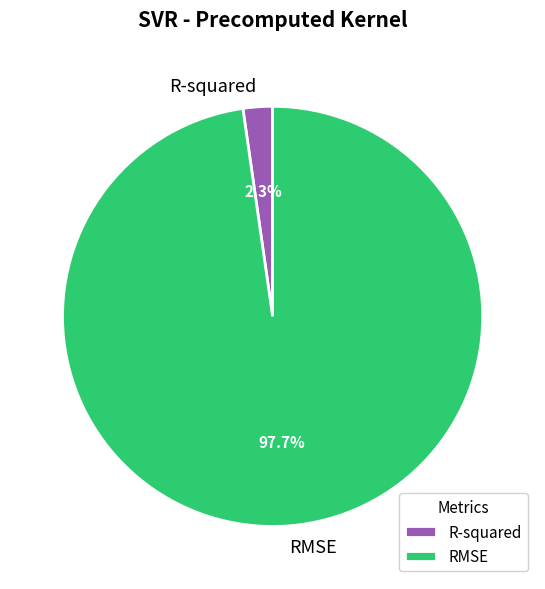

How many slices are in this pie chart?

2